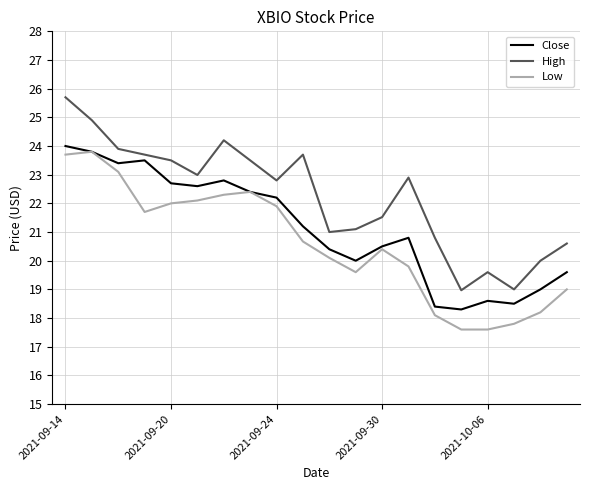

Which series has the largest total across all categories?

High